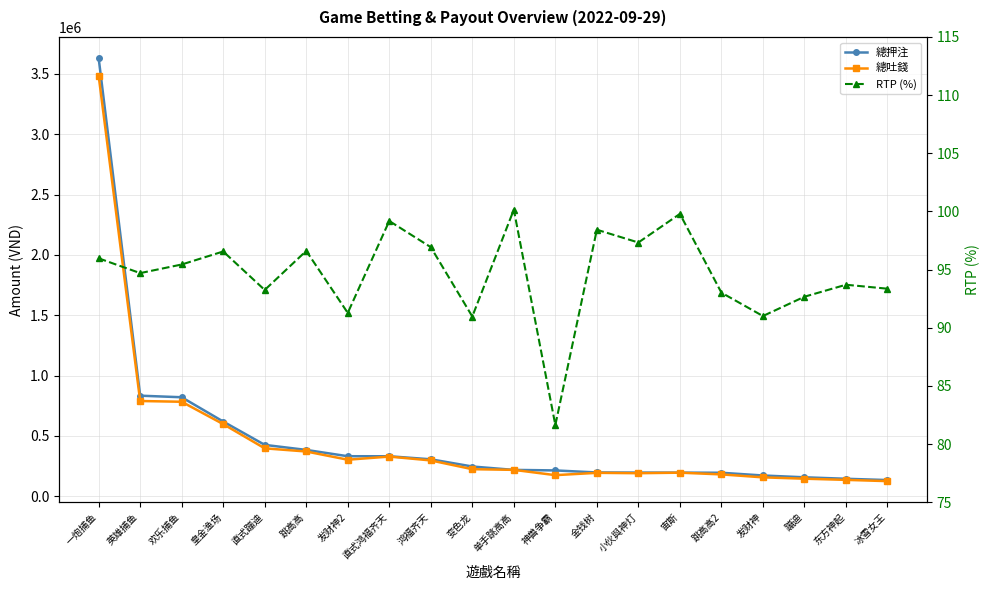

What is the difference between the 總吐錢 values at 冰雪女王 and 直式蹦迪?

271795.0